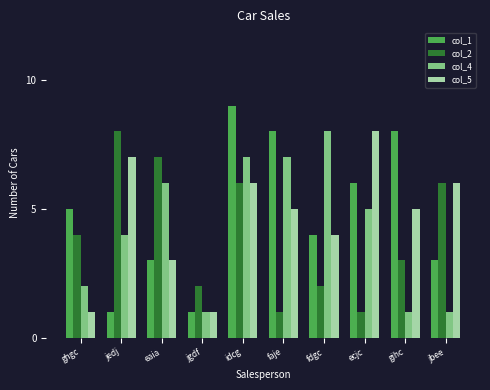

Are the bars horizontal?

No